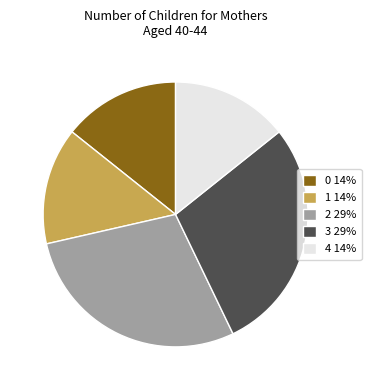

Count the number of slices in the pie.

5